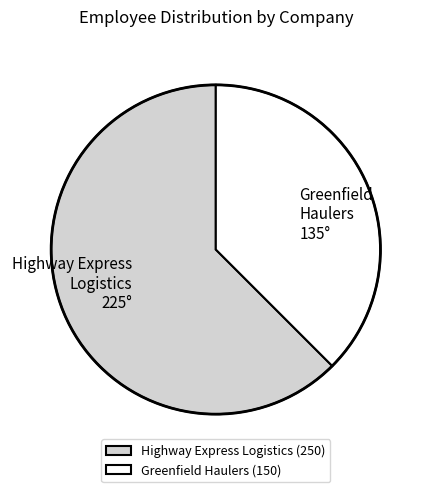

How many slices are in this pie chart?

2